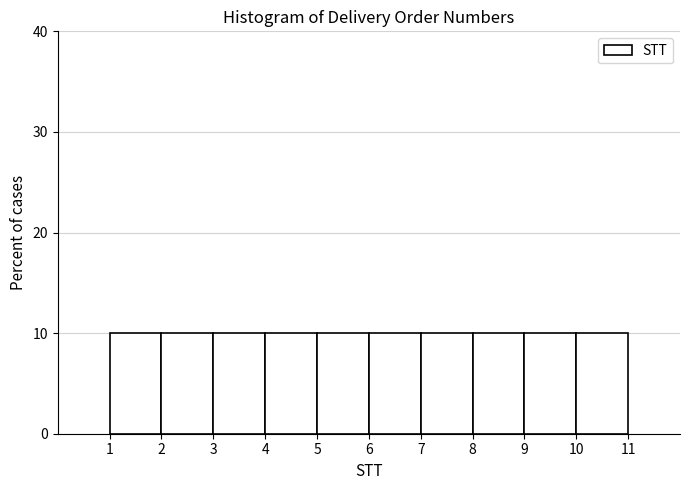

Reading left to right, list every bar in this chart as the range it spans on the x-axis followed by its height. The values are not printed on the chart, so give them approximately, as read against the axis.

1 to 2: 10
2 to 3: 10
3 to 4: 10
4 to 5: 10
5 to 6: 10
6 to 7: 10
7 to 8: 10
8 to 9: 10
9 to 10: 10
10 to 11: 10